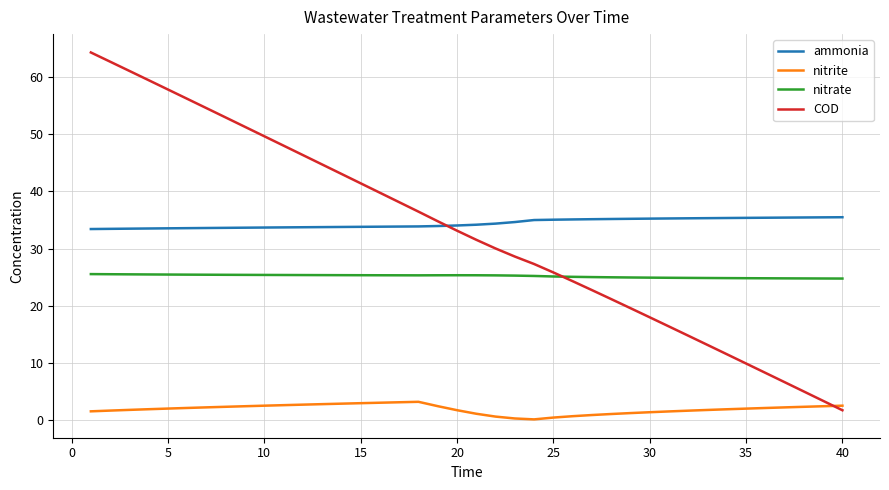

What is the sum of all ammonia values?

1377.1